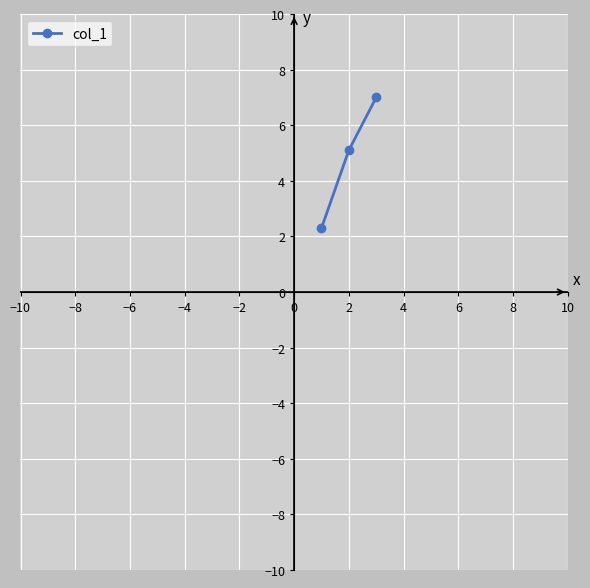

What is the maximum value shown in the chart?

7.0